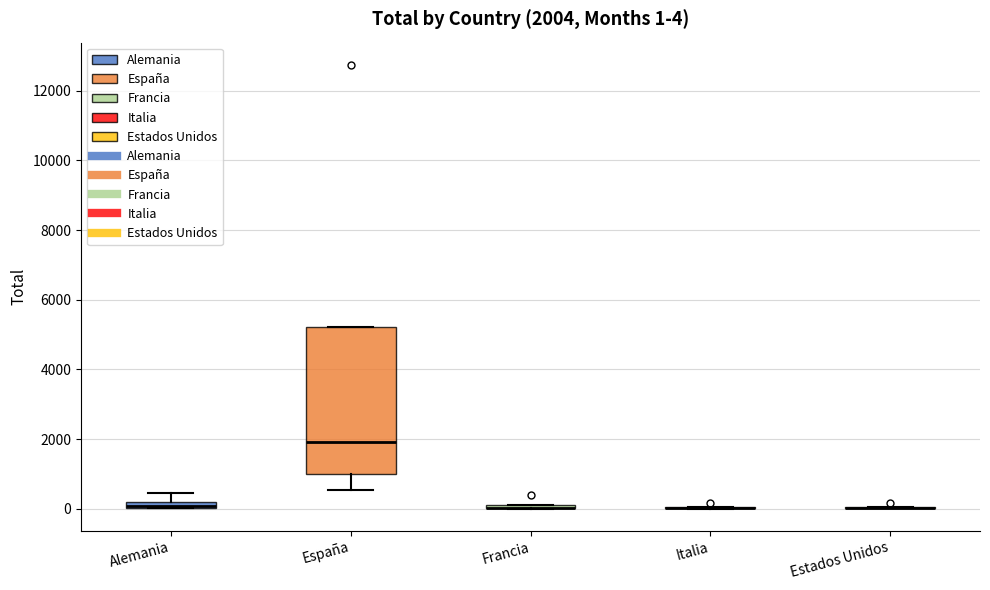

Which box is the tallest, from its lower edge to its upper edge?

España